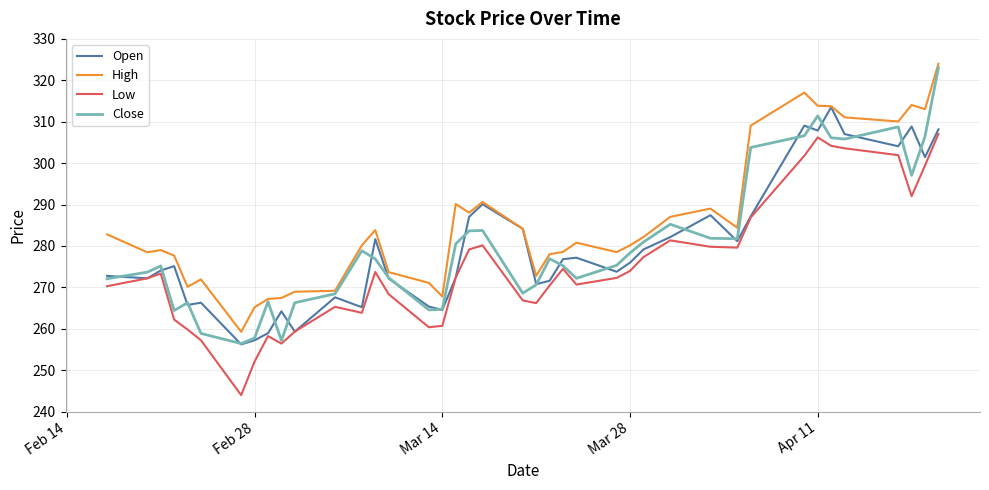

What is the lowest value of the Open series?

256.2